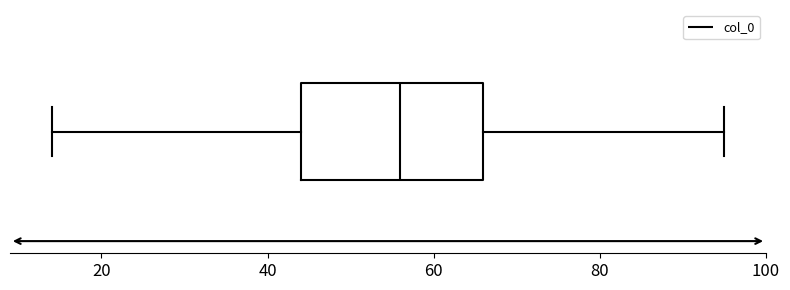

Read this box plot against the x-axis: the position of the median line, the range covered by the box, and the ends of both whiskers. The values are not printed on the chart, so give them approximately, as read against the axis.

median 56, box 44 to 66, whiskers 14 to 96